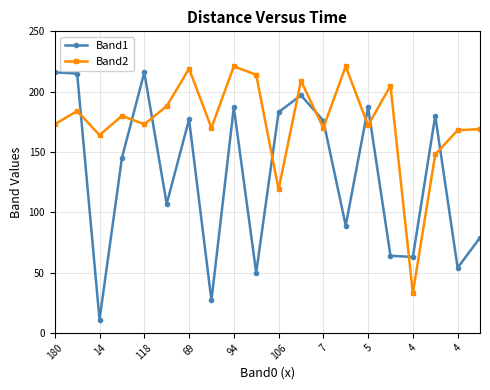

How many interior local valleys does the Band2 series have?

7